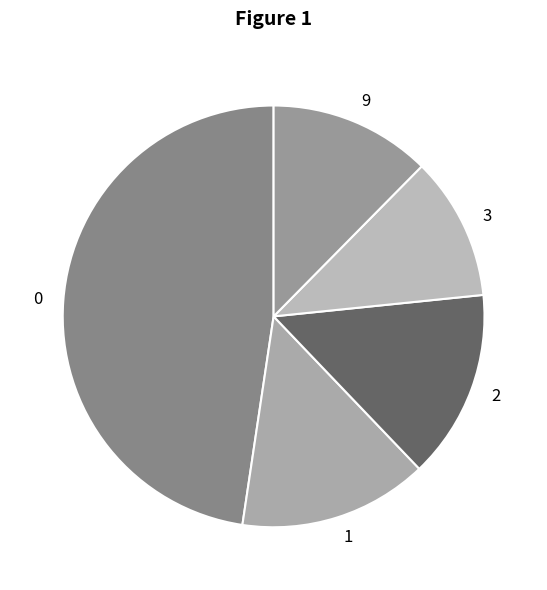

Is 3 the majority of the pie?

No